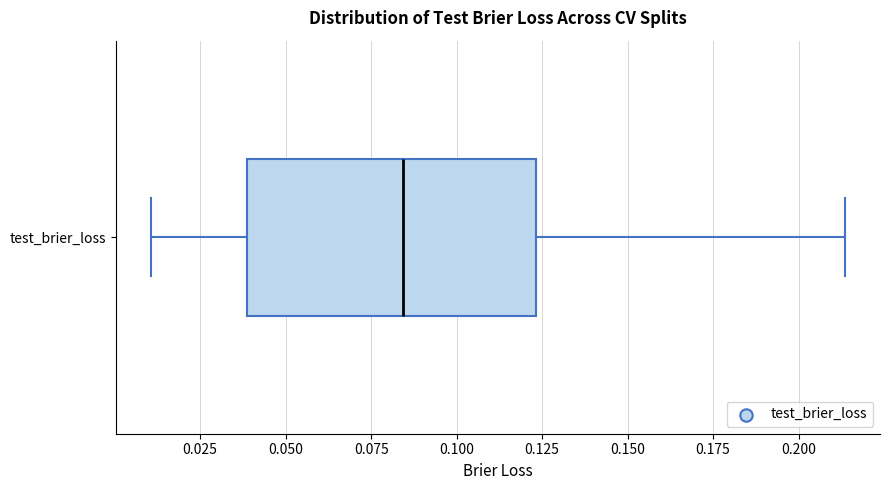

Read this box plot against the x-axis: the position of the median line, the range covered by the box, and the ends of both whiskers. The values are not printed on the chart, so give them approximately, as read against the axis.

median 0.085, box 0.040 to 0.125, whiskers 0.010 to 0.215